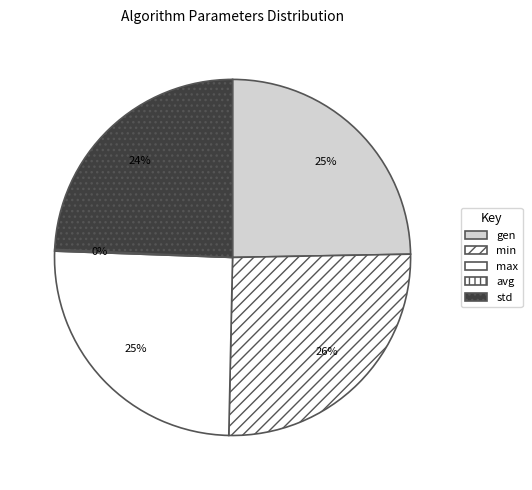

Rank the categories by value from lowest to highest.

avg, std, gen, max, min